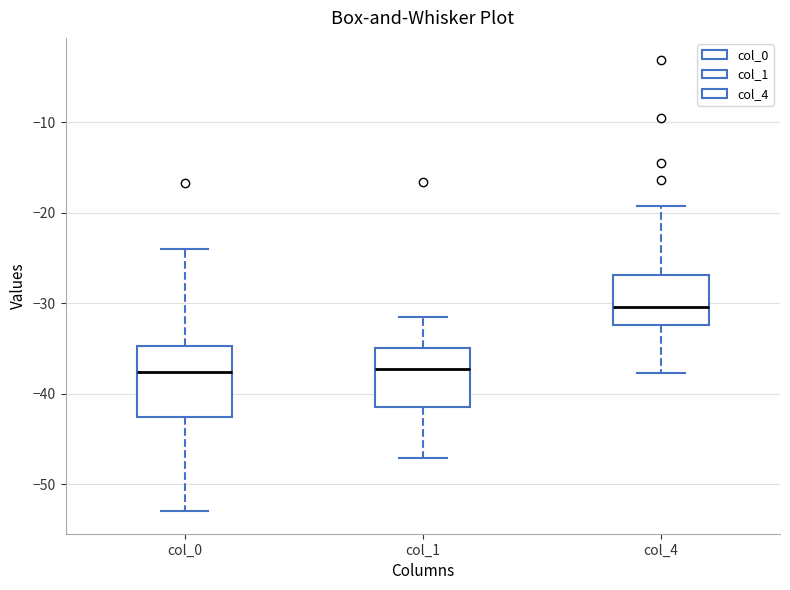

Reading left to right, transcribe this box plot: for each box, give where its median line is, the range the box spans, and where its two whiskers end, as read against the y-axis. The values are not printed on the chart, so give them approximately, as read against the axis.

col_0: median -38, box -43 to -35, whiskers -53 to -24
col_1: median -37, box -41 to -35, whiskers -47 to -32
col_4: median -30, box -32 to -27, whiskers -38 to -19